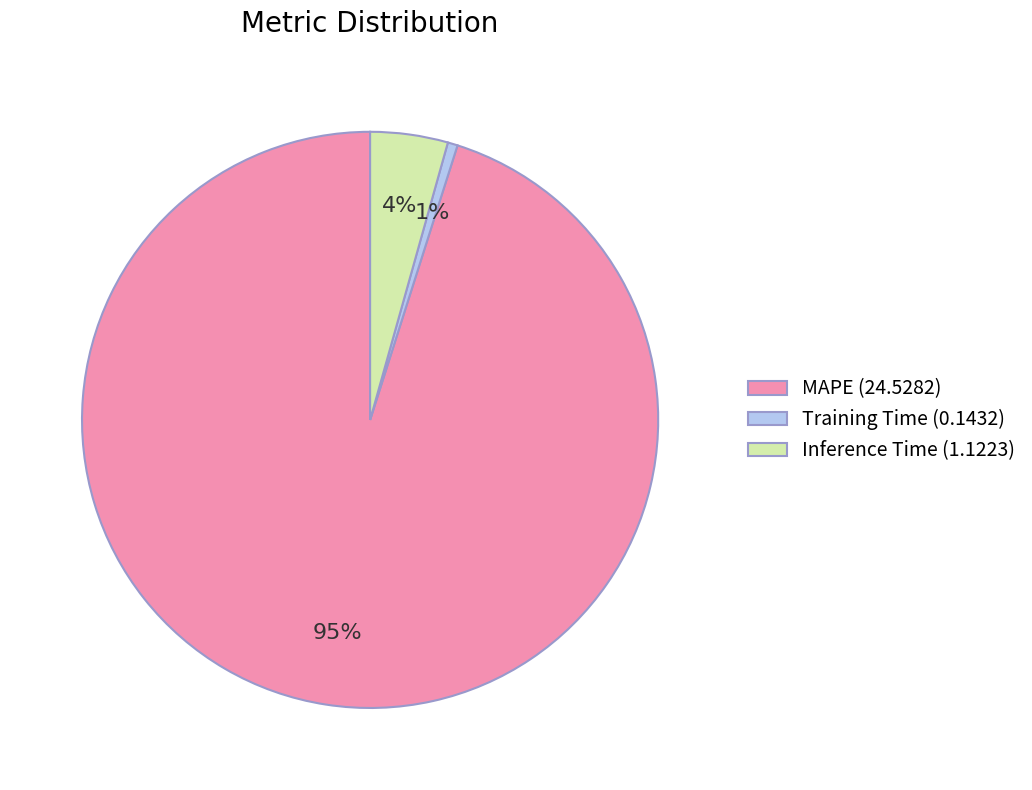

How many slices are in this pie chart?

3